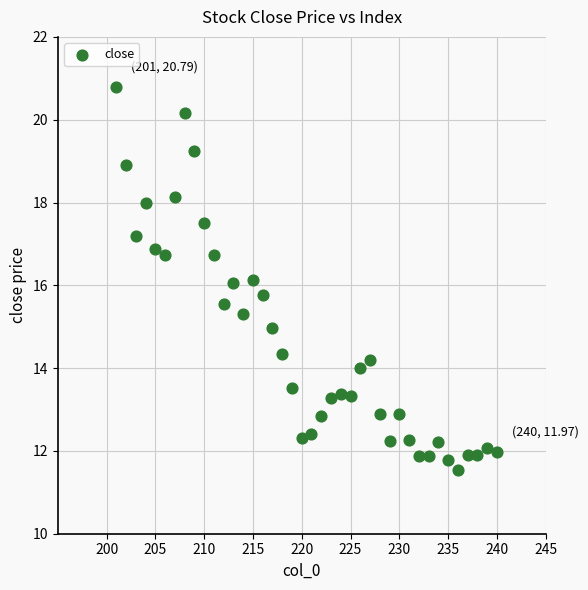

What is the range of Y values (max minus min)?

9.2